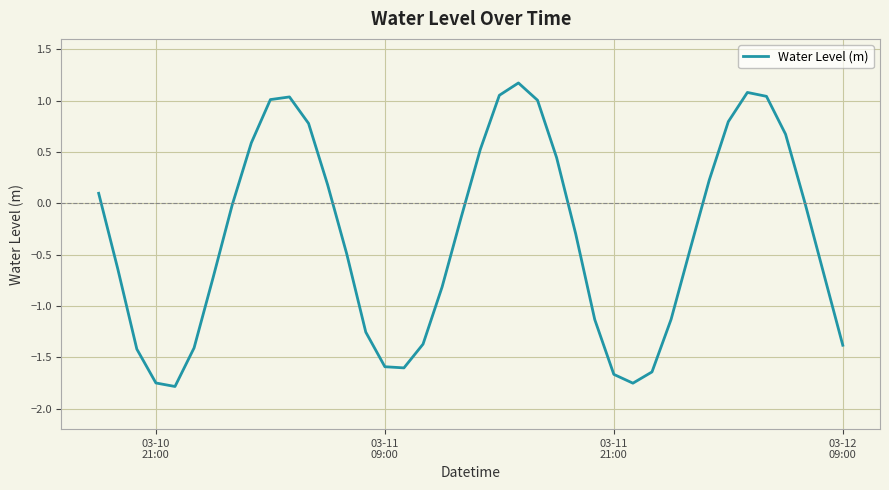

What is the difference between the maximum and minimum values?

3.0